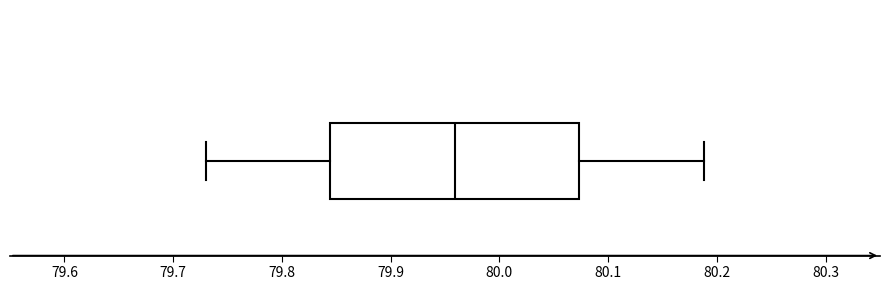

Where does the median line of the box sit on the x-axis? The values are not printed on the chart, so give them approximately, as read against the axis.

79.96